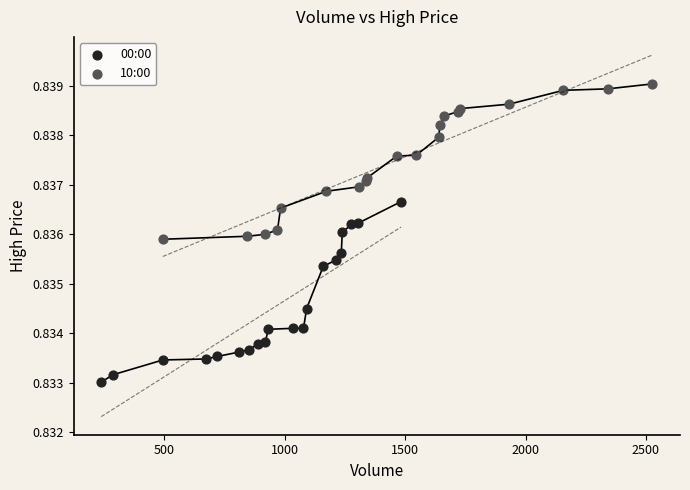

Which series has the widest spread of Y values?

00:00